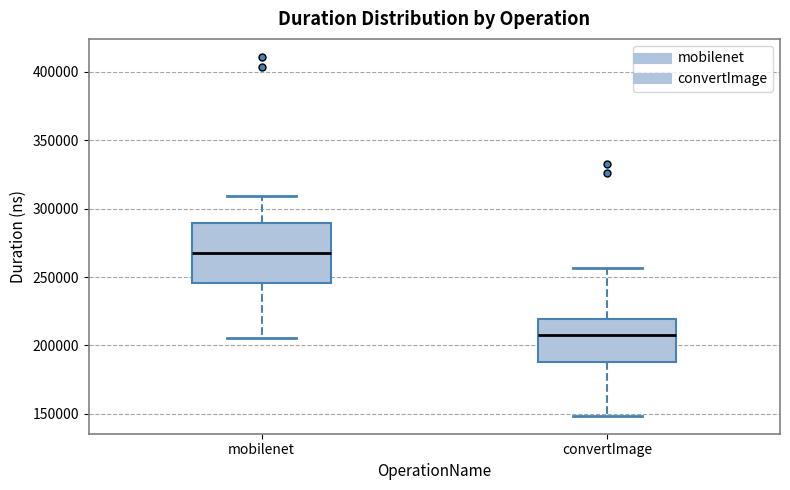

Comparing the boxes themselves (not the whiskers), which one is the tallest?

mobilenet